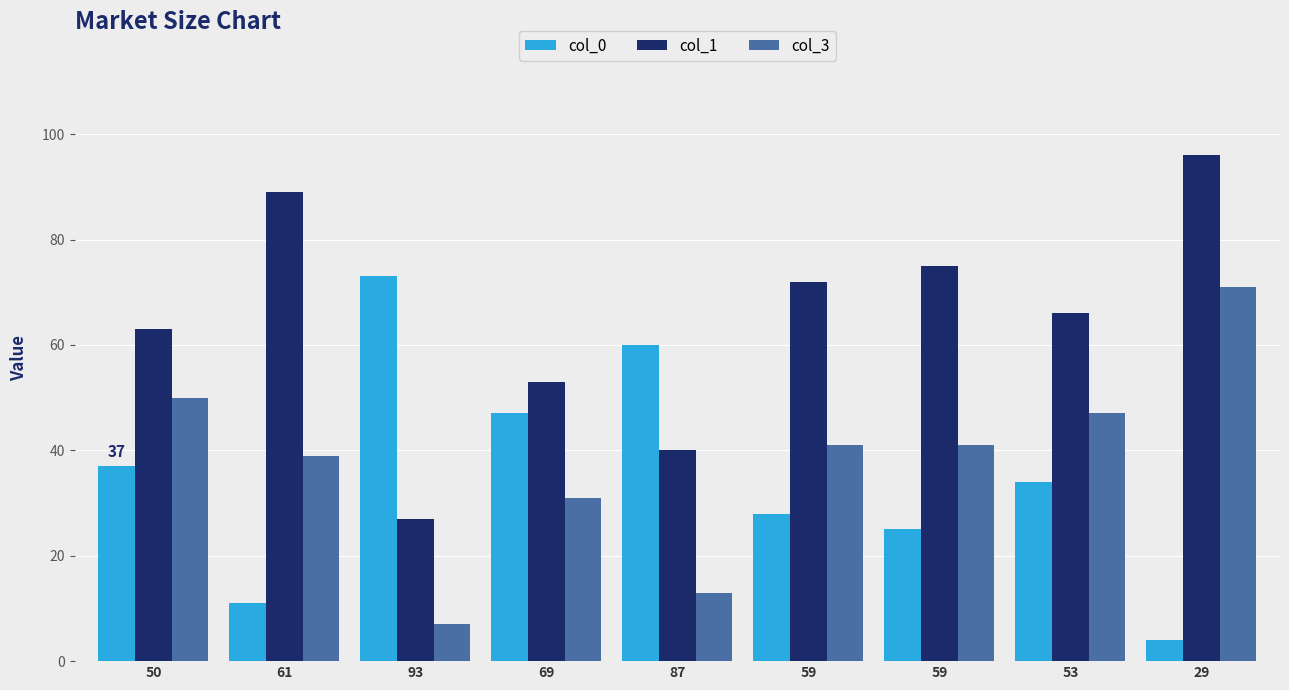

Does the chart contain stacked bars?

No